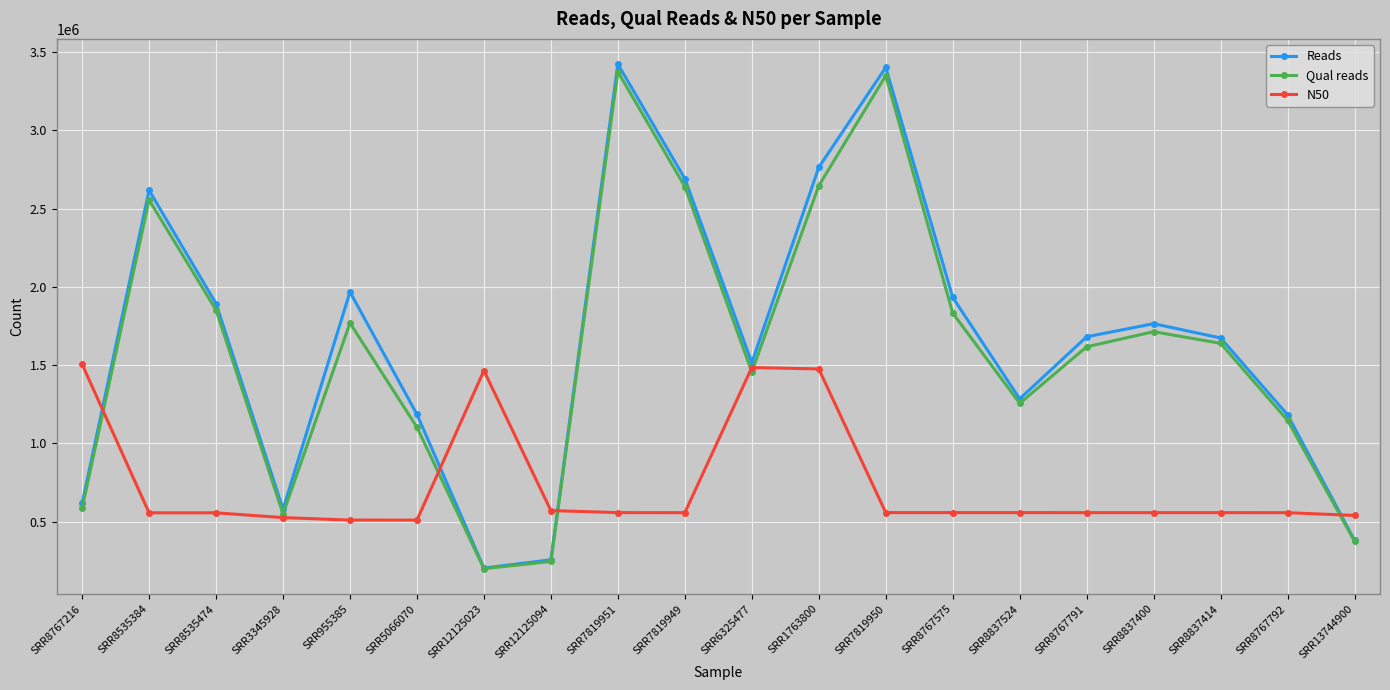

Where is the first local minimum for Qual reads?

SRR3345928